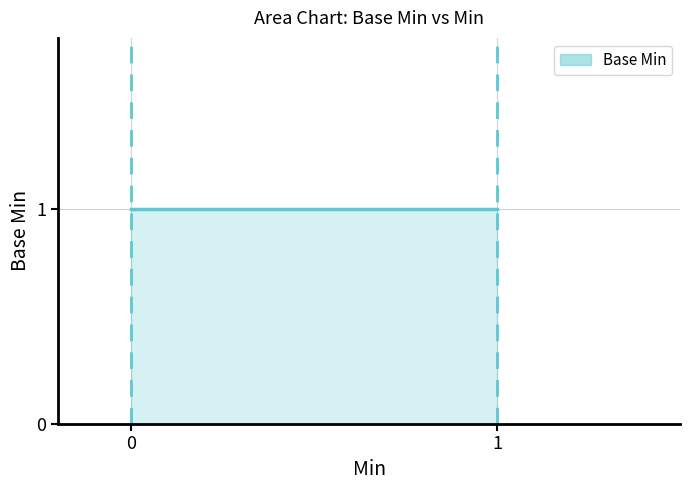

Where is the first local maximum?

1